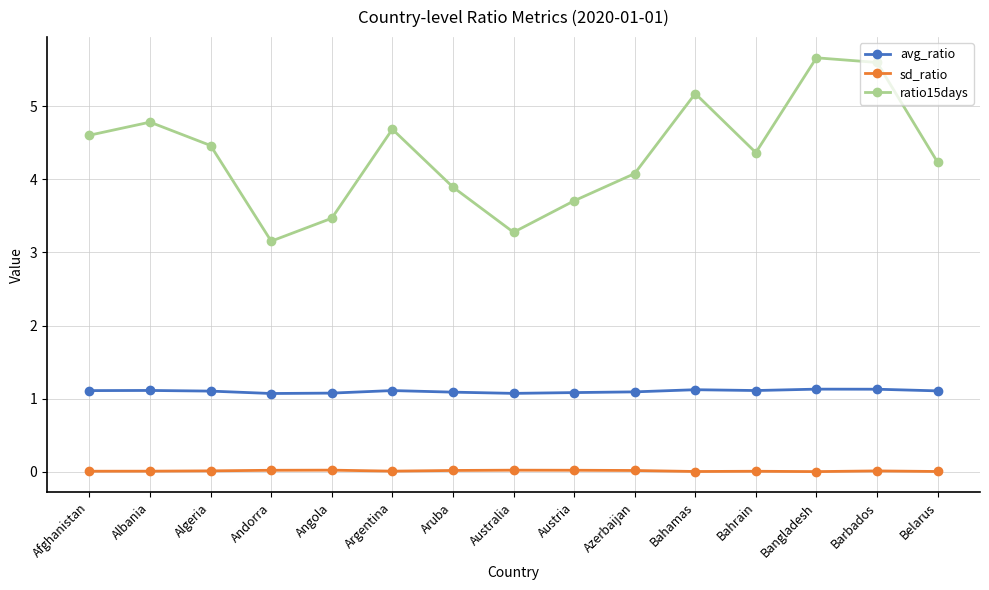

Read the avg_ratio value at Bangladesh.

1.1